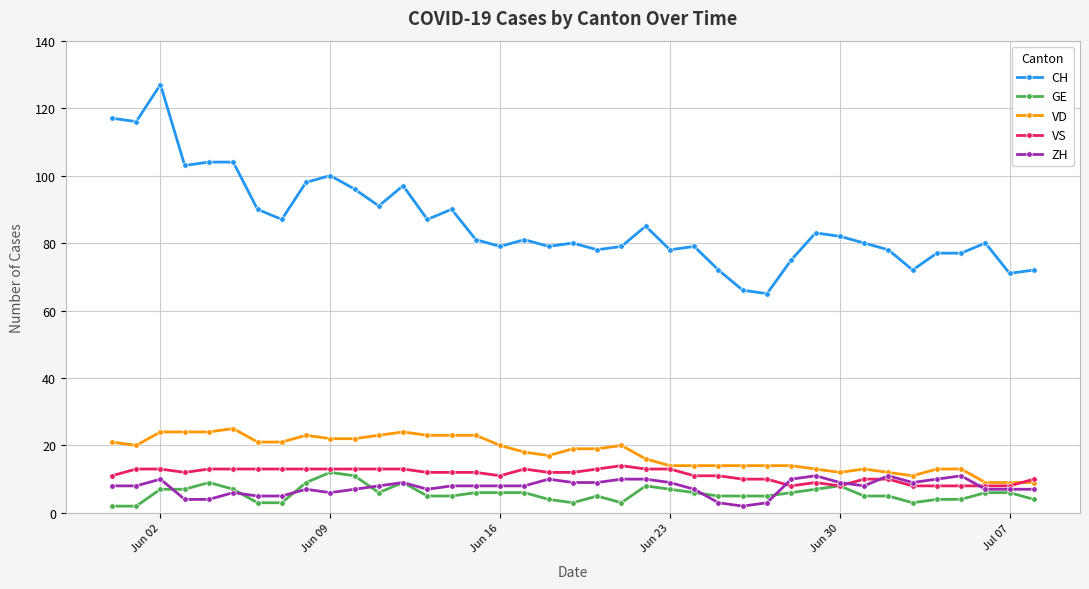

At how many categories does at least one series exceed 86?

15